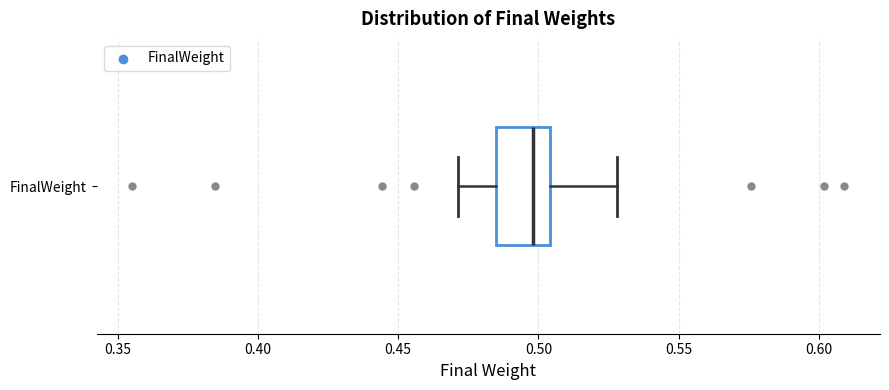

Transcribe this box plot: give where the median line is, the range the box spans, and where the two whiskers end, as read against the x-axis. The values are not printed on the chart, so give them approximately, as read against the axis.

median 0.500, box 0.485 to 0.505, whiskers 0.470 to 0.530